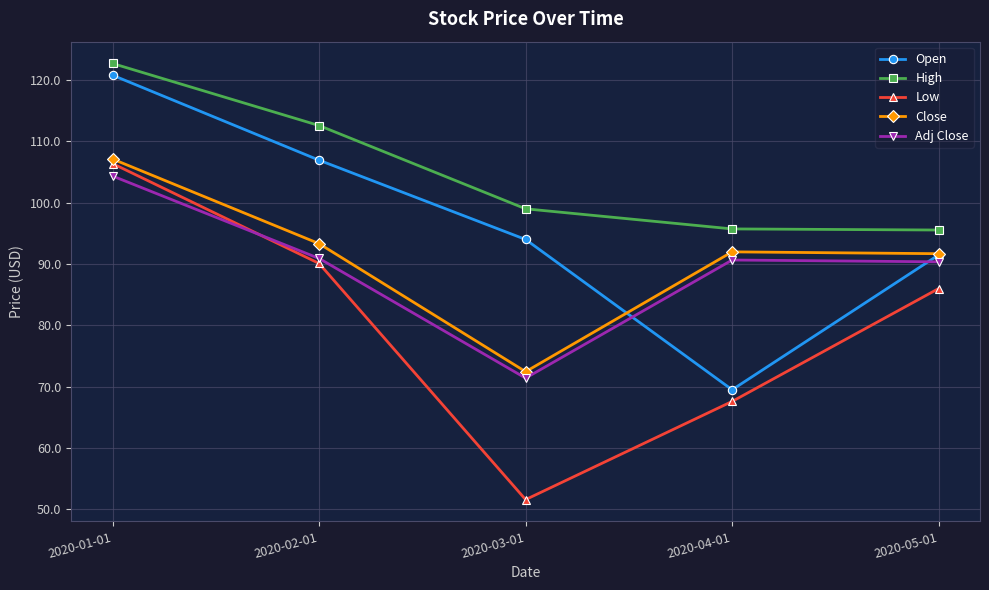

Rank the series by their maximum value, from lowest to highest.

Adj Close, Low, Close, Open, High